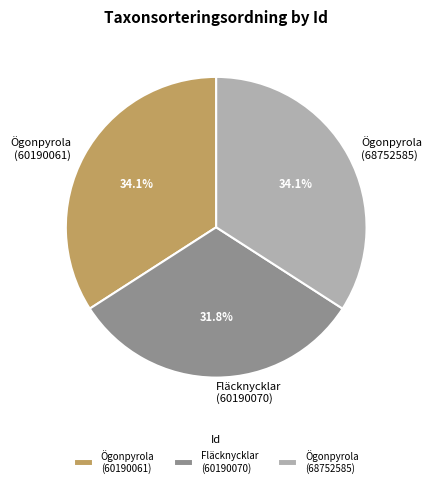

Is the sum of Ögonpyrola (68752585) and Fläcknycklar (60190070) greater than half?

Yes